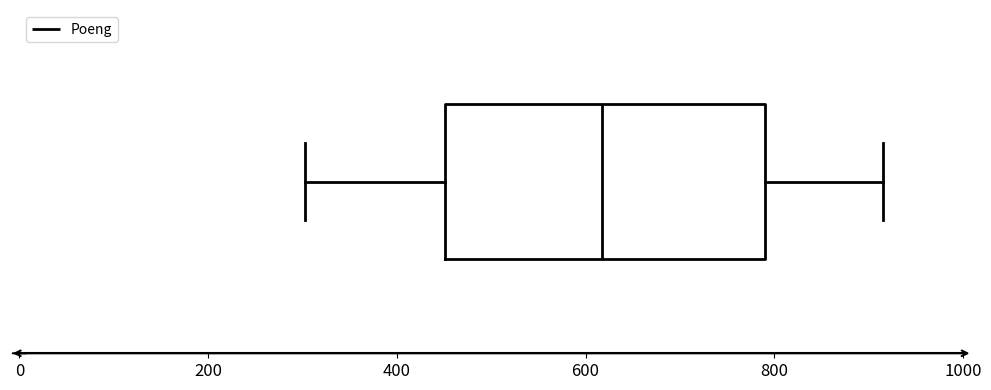

Read this box plot against the x-axis: the position of the median line, the range covered by the box, and the ends of both whiskers. The values are not printed on the chart, so give them approximately, as read against the axis.

median 620, box 460 to 800, whiskers 300 to 920